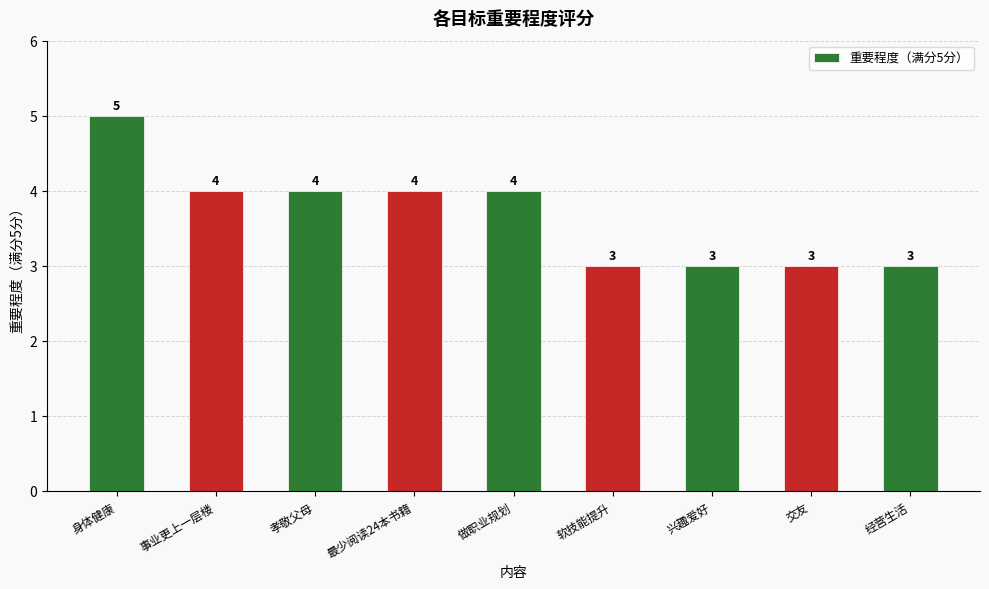

What is the label of the 5th bar from the right?

做职业规划